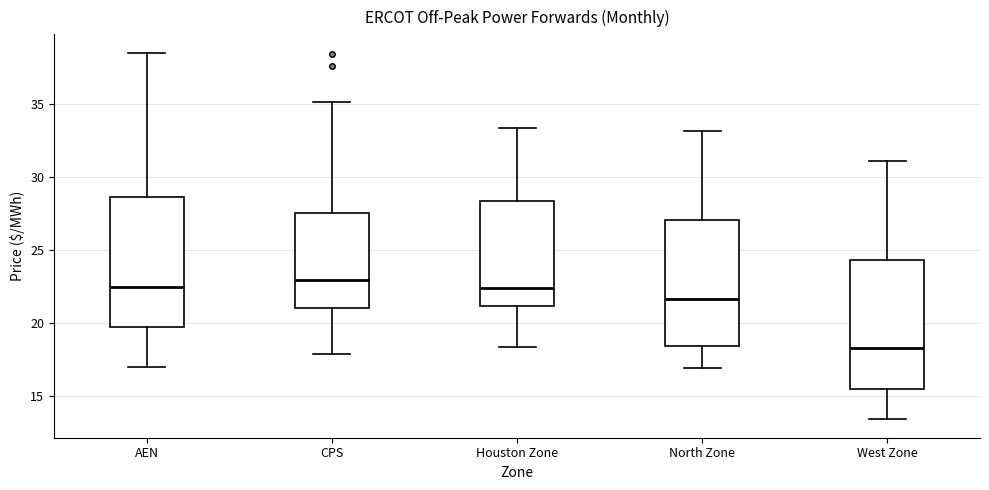

Reading left to right, read every box against the y-axis: the position of its median line, the range the box covers, and the ends of its whiskers. The values are not printed on the chart, so give them approximately, as read against the axis.

AEN: median 22.5, box 19.5 to 28.5, whiskers 17.0 to 38.5
CPS: median 23.0, box 21.0 to 27.5, whiskers 18.0 to 35.0
Houston Zone: median 22.5, box 21.0 to 28.5, whiskers 18.5 to 33.5
North Zone: median 21.5, box 18.5 to 27.0, whiskers 17.0 to 33.0
West Zone: median 18.5, box 15.5 to 24.5, whiskers 13.5 to 31.0